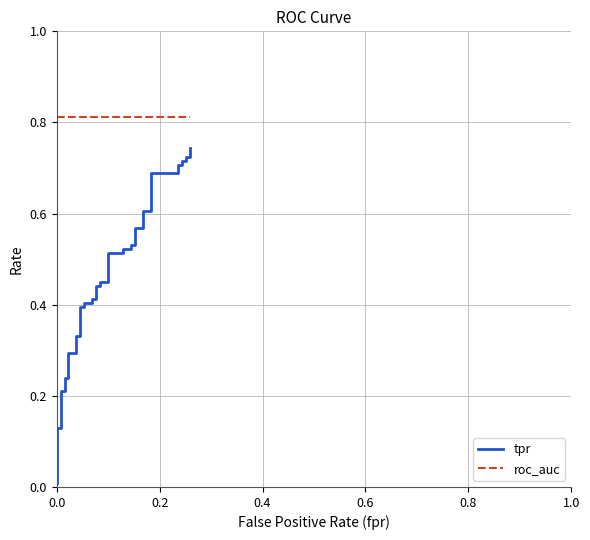

What is the average value of the roc_auc series?

0.8